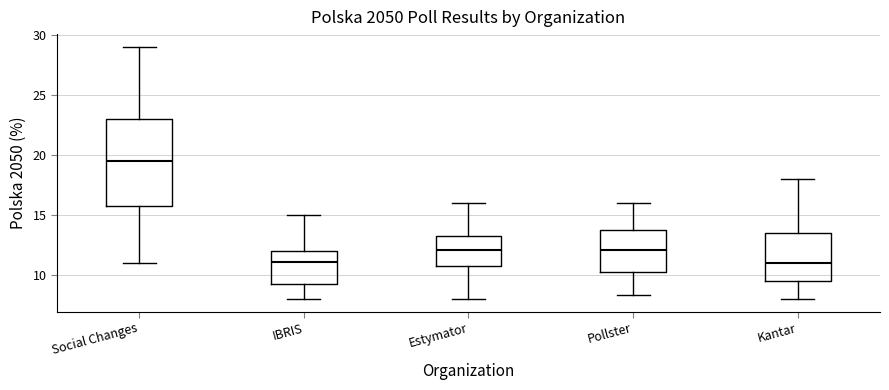

Reading left to right, read every box against the y-axis: the position of its median line, the range the box covers, and the ends of its whiskers. The values are not printed on the chart, so give them approximately, as read against the axis.

Social Changes: median 19.5, box 16.0 to 23.0, whiskers 11.0 to 29.0
IBRIS: median 11.0, box 9.5 to 12.0, whiskers 8.0 to 15.0
Estymator: median 12.0, box 11.0 to 13.5, whiskers 8.0 to 16.0
Pollster: median 12.0, box 10.5 to 14.0, whiskers 8.5 to 16.0
Kantar: median 11.0, box 9.5 to 13.5, whiskers 8.0 to 18.0